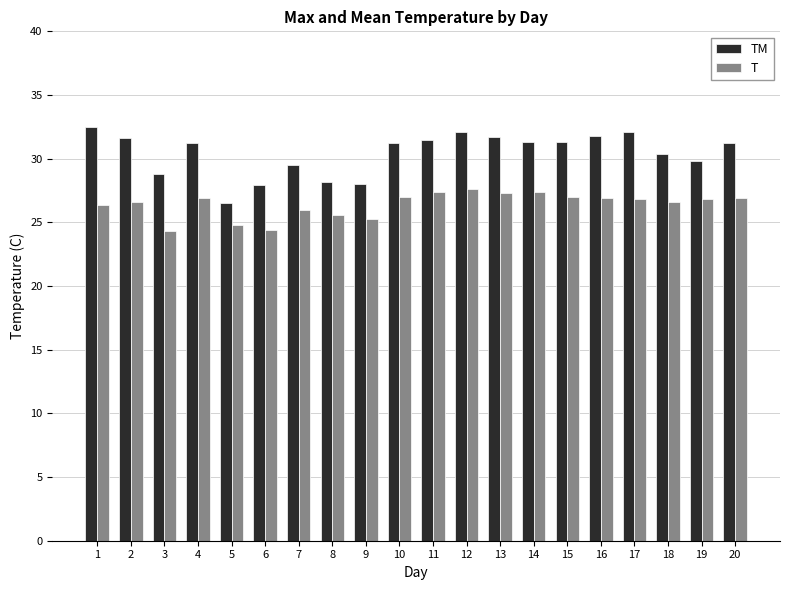

At which label does T first exceed 26?

1